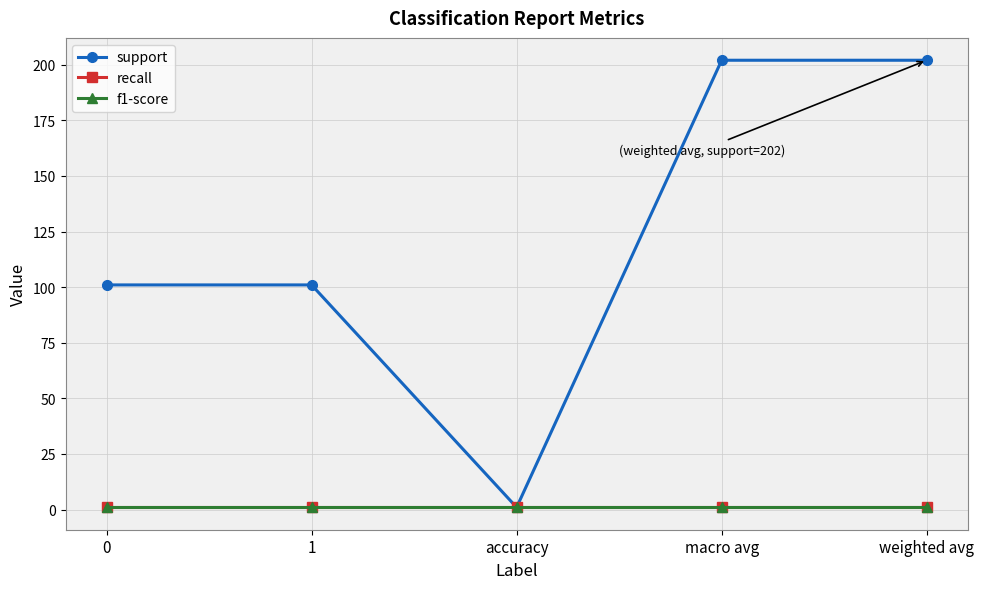

True or false: f1-score has a value of 1 at 0.

True